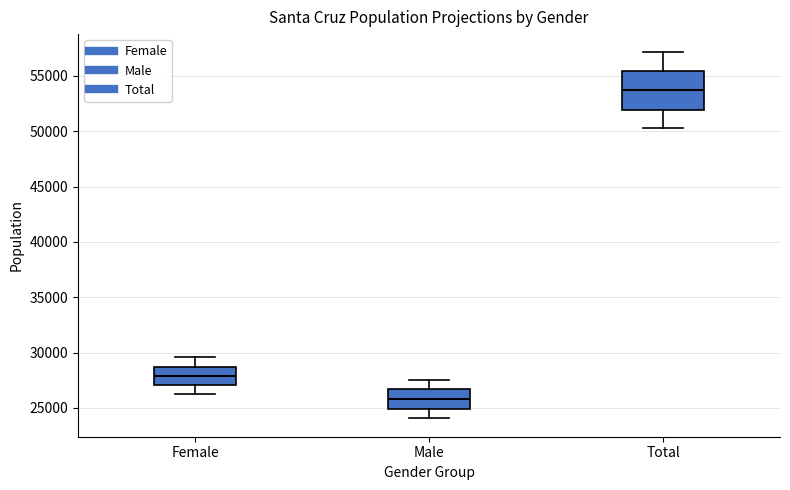

Reading left to right, transcribe this box plot: for each box, give where its median line is, the range the box spans, and where its two whiskers end, as read against the y-axis. The values are not printed on the chart, so give them approximately, as read against the axis.

Female: median 28000, box 27000 to 28500, whiskers 26000 to 29500
Male: median 26000, box 25000 to 26500, whiskers 24000 to 27500
Total: median 53500, box 52000 to 55500, whiskers 50500 to 57000